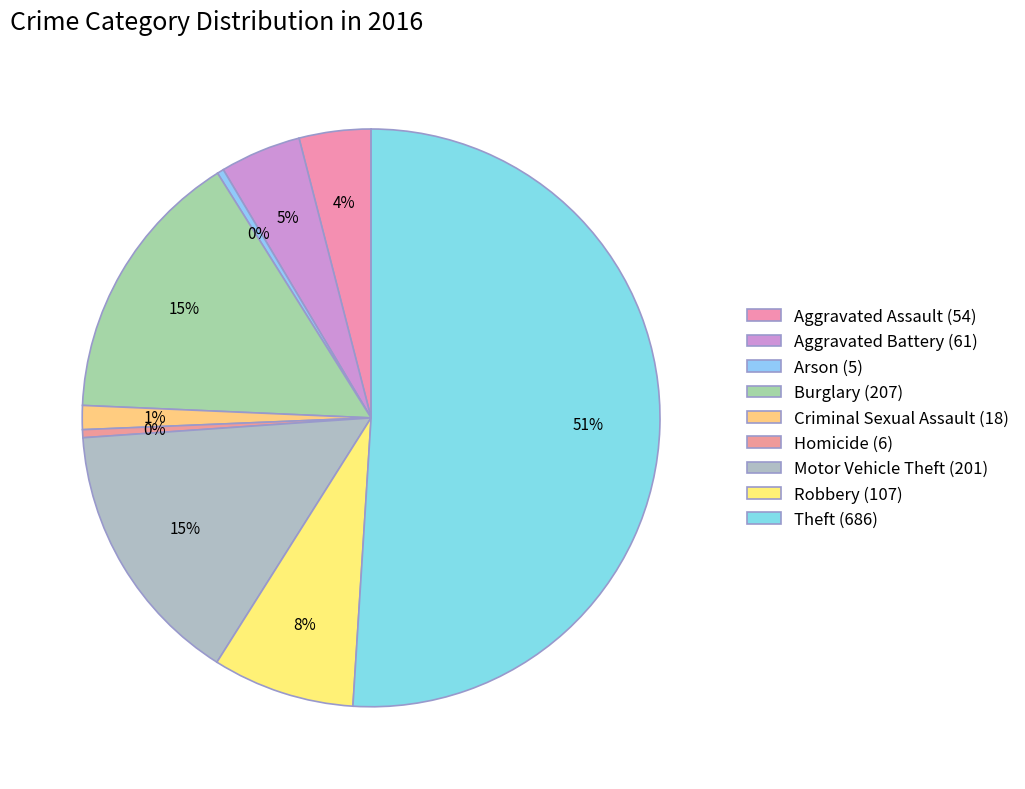

What percentage is the Theft slice, to the nearest percent?

51%